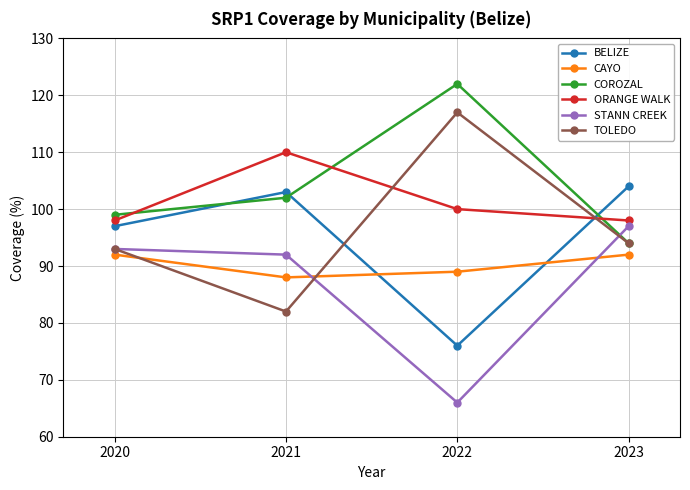

How many times do ORANGE WALK and BELIZE cross each other?

1